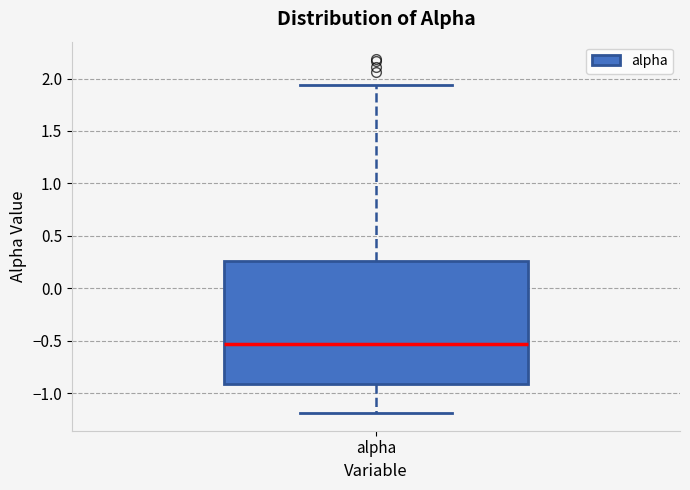

Where is the lower edge of the box for alpha on the y-axis? The values are not printed on the chart, so give them approximately, as read against the axis.

-0.90